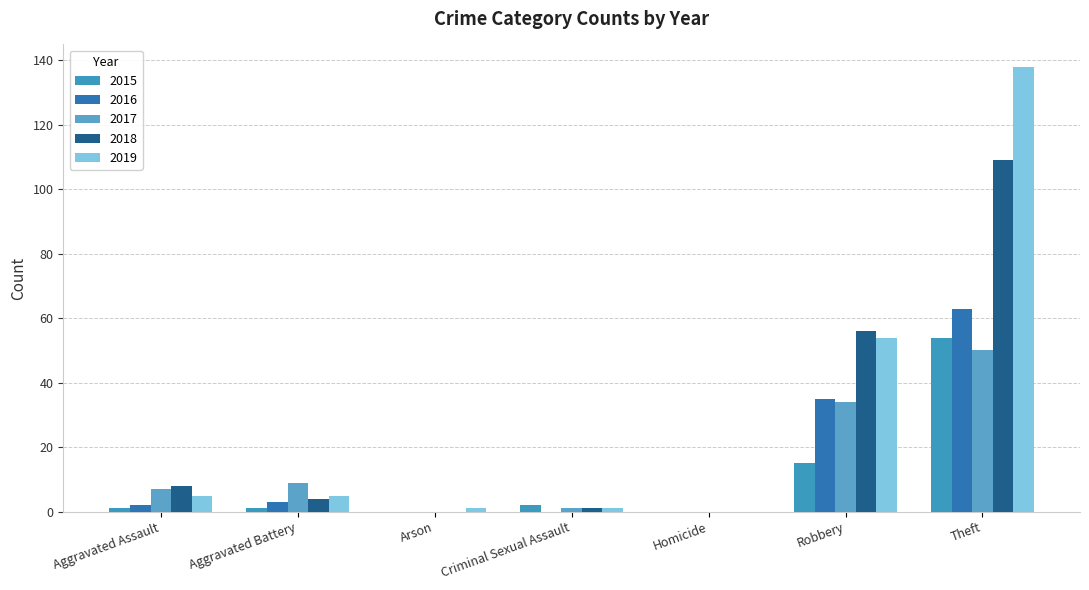

Is it true that 2017 equals 2 at Criminal Sexual Assault?

False